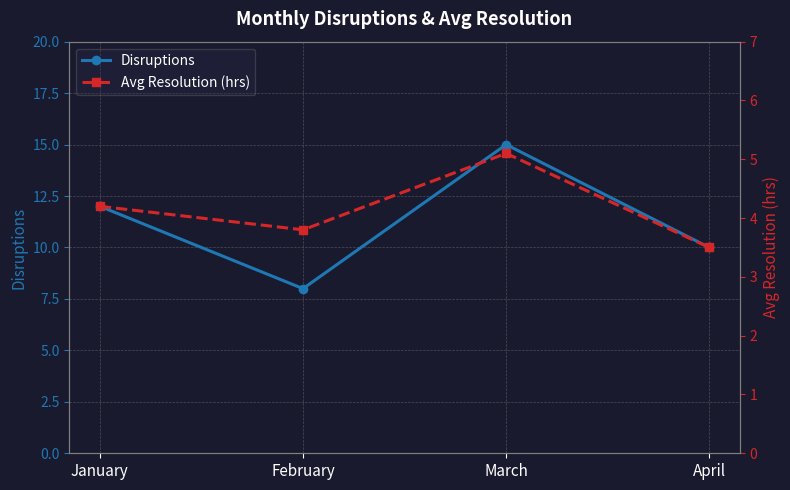

True or false: Avg Resolution (hrs) and Disruptions cross at least once.

False